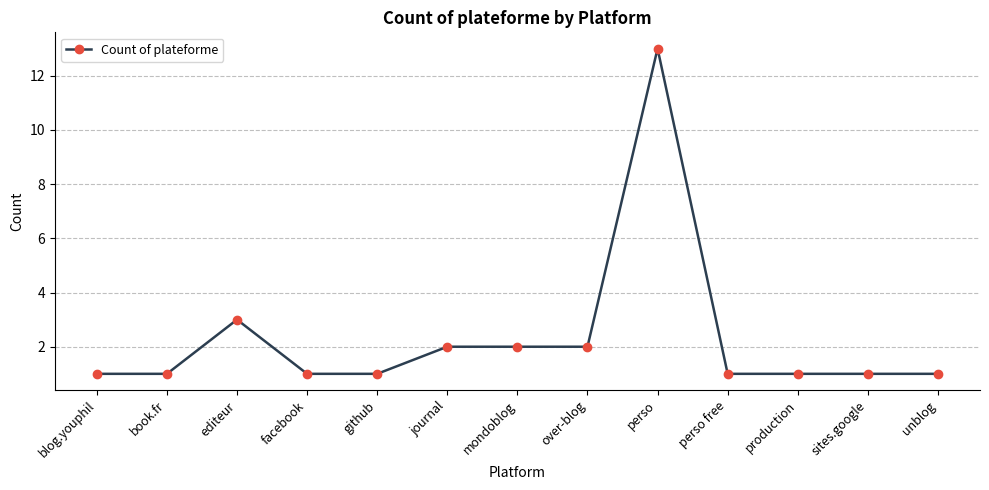

What is the sum of the values at blog.youphil and mondoblog?

3